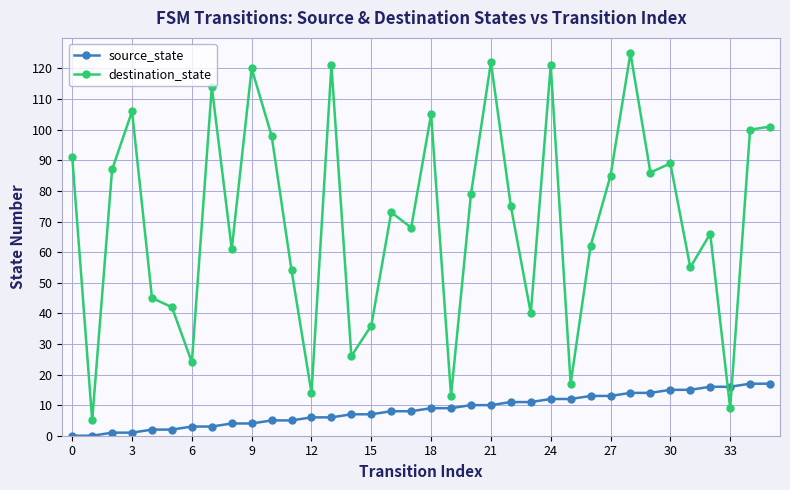

What is the sum of all destination_state values?

2535